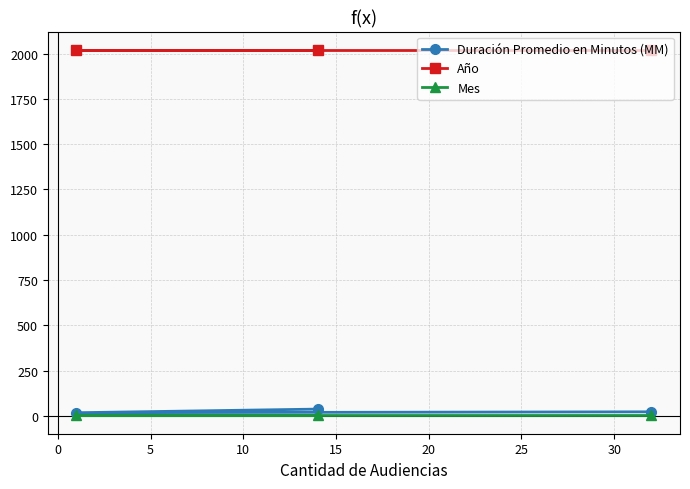

What is the greatest value displayed?

2021